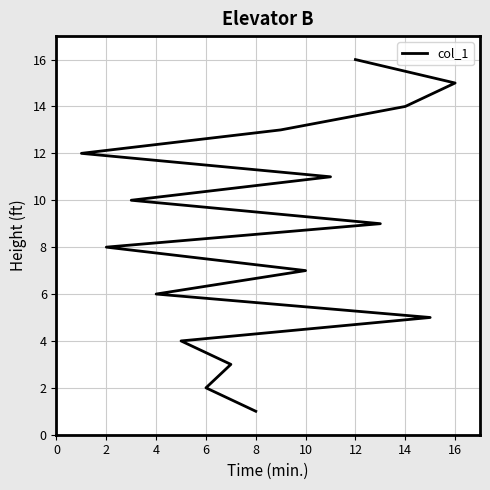

True or false: there are more than 0 points higher than both neighbors.

False